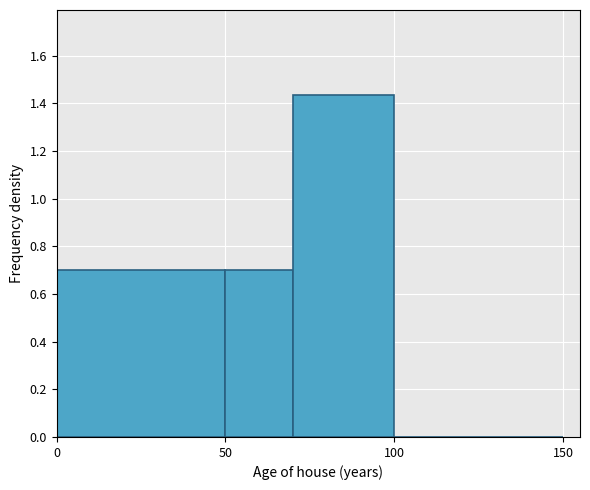

Over which range of the x-axis is the bar tallest?

70 to 100